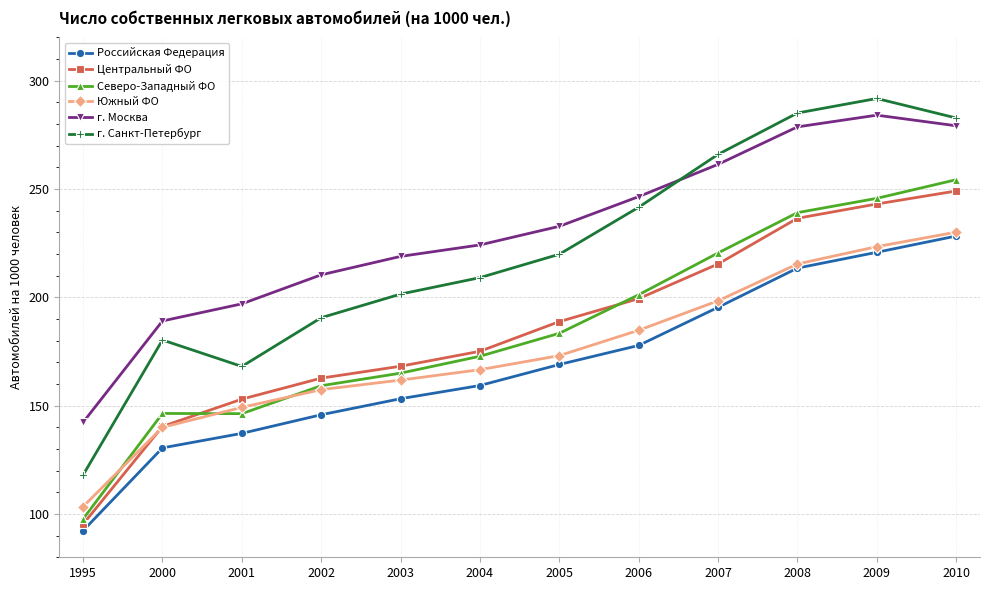

True or false: Центральный ФО has more than 0 interior local peaks.

False